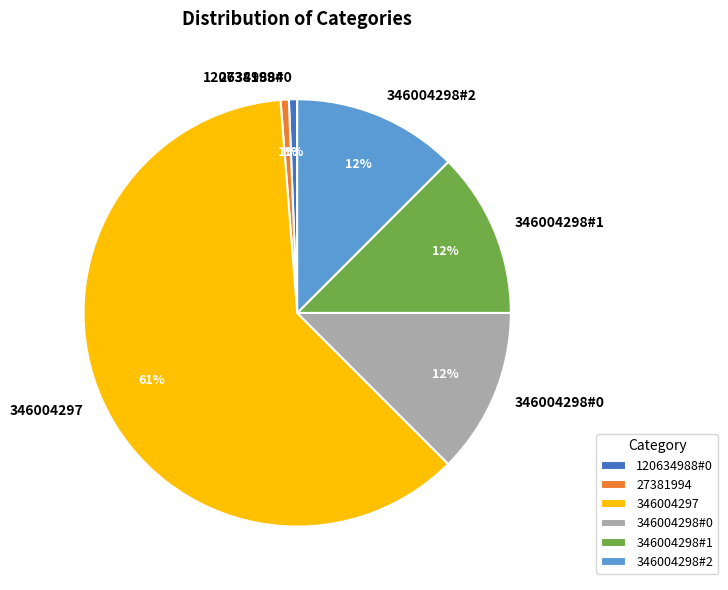

Is it true that 346004297 is 61% of the pie?

True